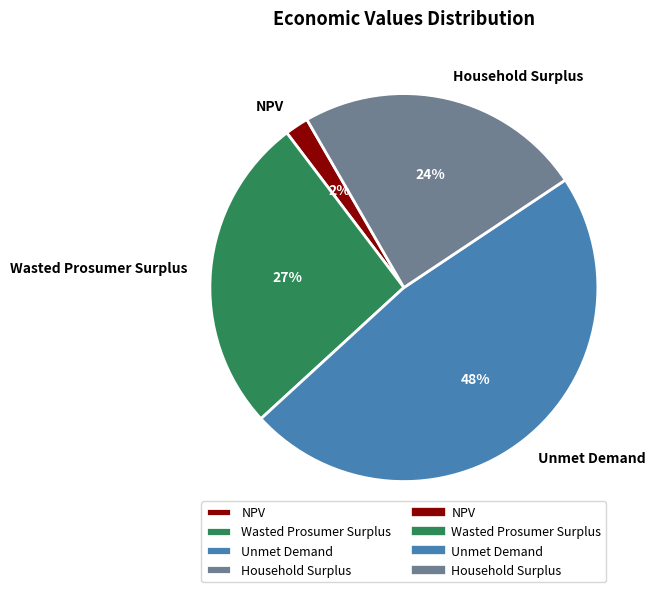

Is the sum of Unmet Demand and Household Surplus greater than half?

Yes